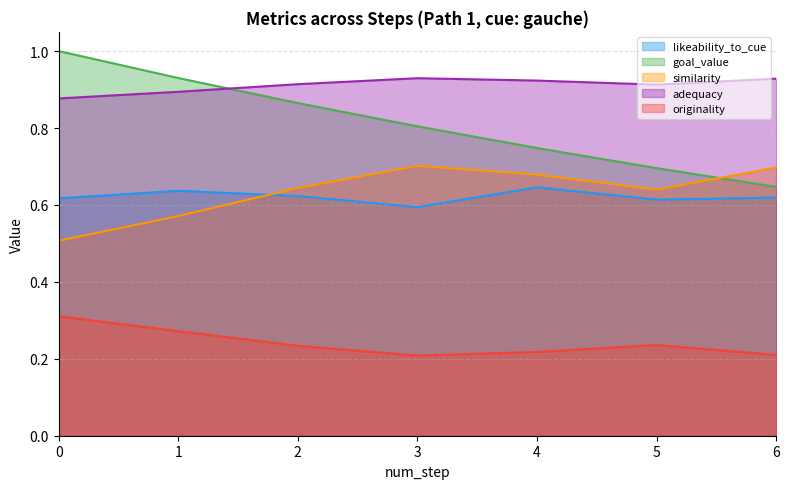

What value does the adequacy series have at 3?

0.9